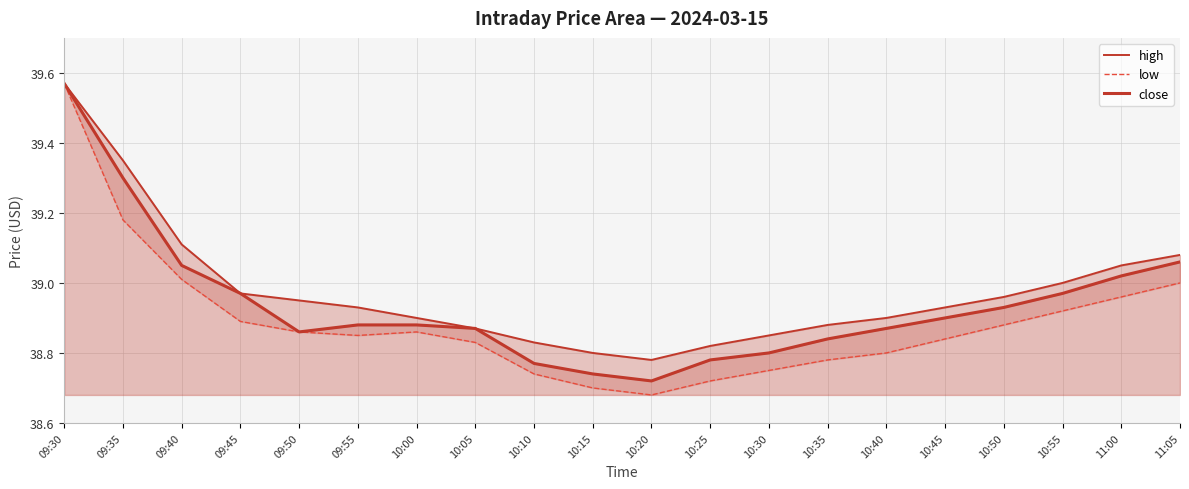

How many lines are shown in the chart?

3